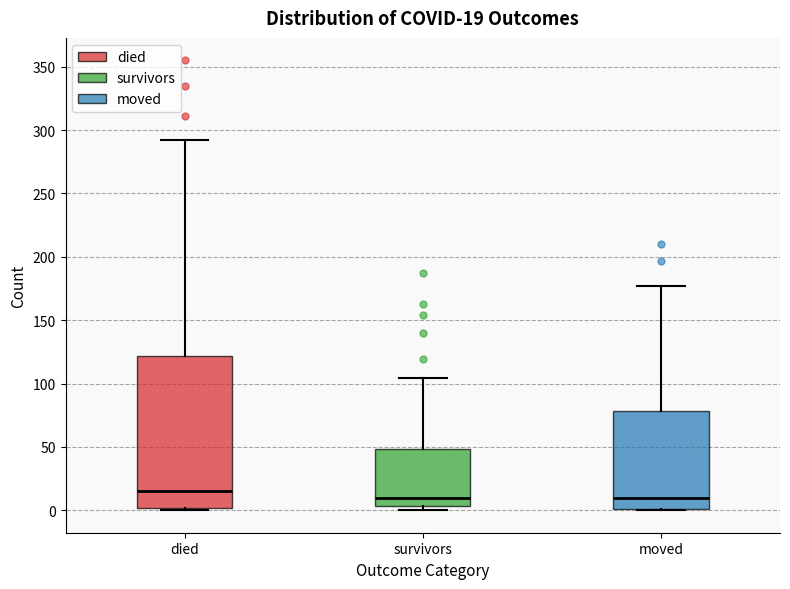

Which box is the tallest, from its lower edge to its upper edge?

died